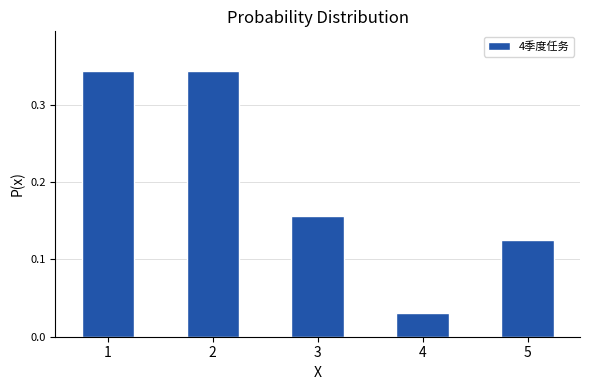

Count the values in the range 0 to 1.

5